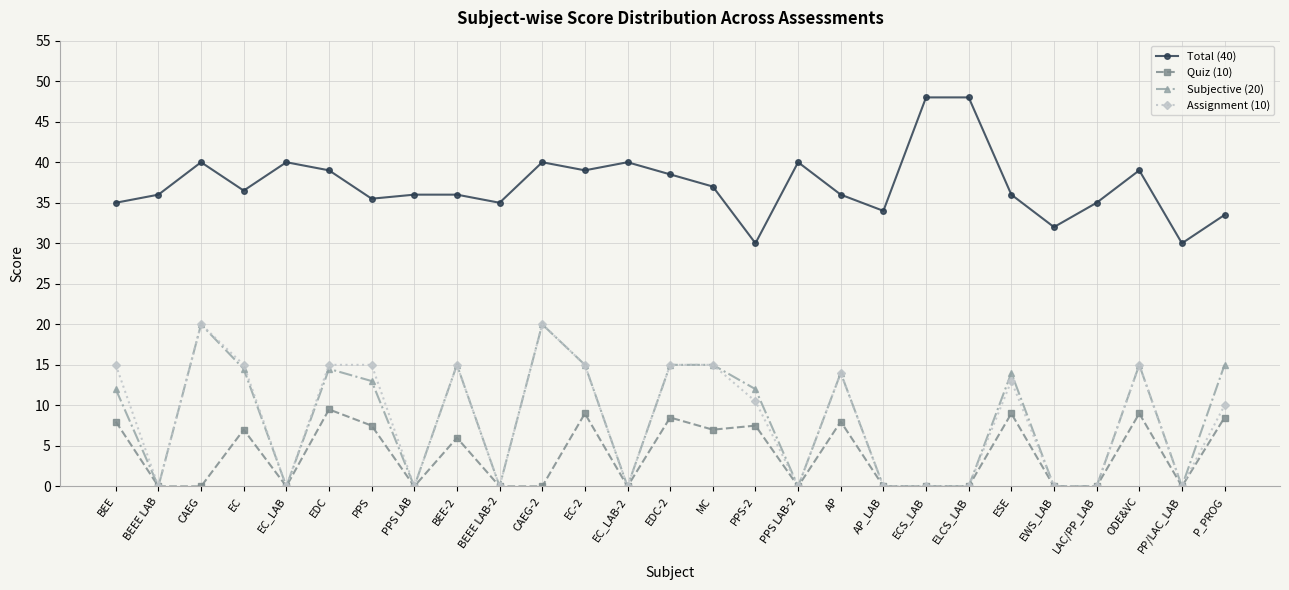

At which category does Subjective (20) reach its first local valley?

BEEE LAB